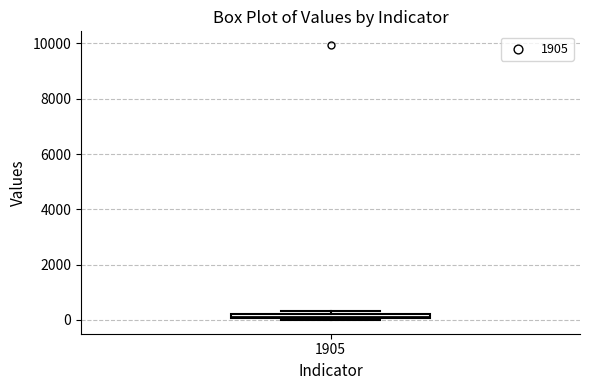

Where is the lower edge of the box at x = 1905 on the y-axis? The values are not printed on the chart, so give them approximately, as read against the axis.

0